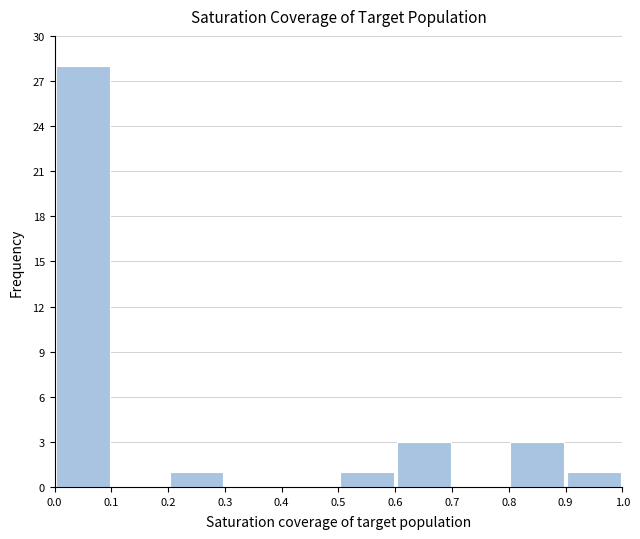

Reading left to right, transcribe this chart: for each bar, give the range it covers on the x-axis and its height. The values are not printed on the chart, so give them approximately, as read against the axis.

0.0 to 0.1: 28
0.1 to 0.2: 0
0.2 to 0.3: 1
0.3 to 0.4: 0
0.4 to 0.5: 0
0.5 to 0.6: 1
0.6 to 0.7: 3
0.7 to 0.8: 0
0.8 to 0.9: 3
0.9 to 1.0: 1